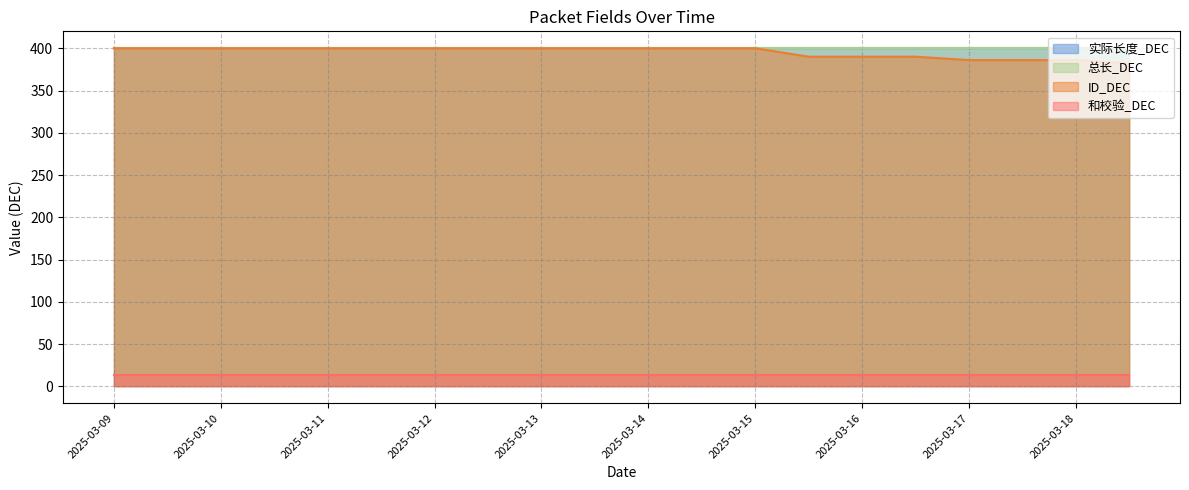

Does the chart have visible grid lines?

Yes